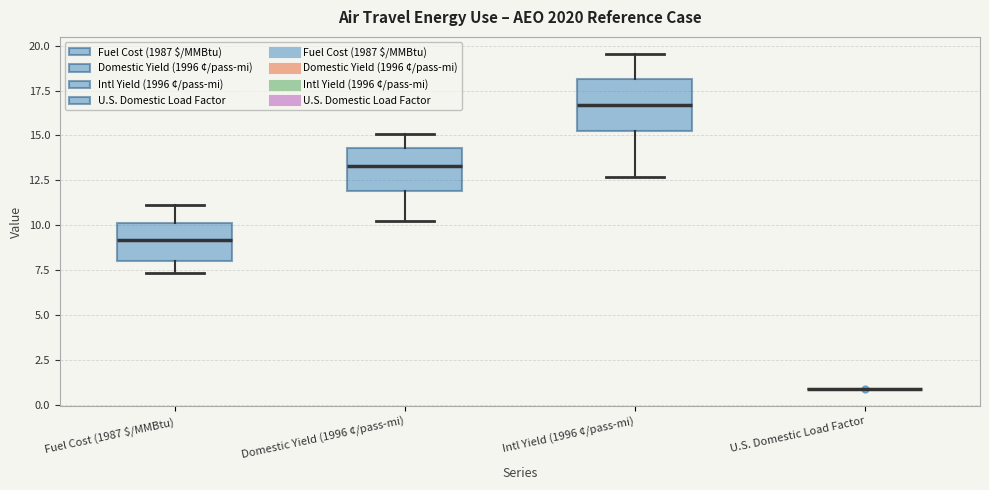

Reading left to right, transcribe this box plot: for each box, give where its median line is, the range the box spans, and where its two whiskers end, as read against the y-axis. The values are not printed on the chart, so give them approximately, as read against the axis.

Fuel Cost (1987 $/MMBtu): median 9.0, box 8.0 to 10.0, whiskers 7.5 to 11.0
Domestic Yield (1996 ¢/pass-mi): median 13.5, box 12.0 to 14.5, whiskers 10.0 to 15.0
Intl Yield (1996 ¢/pass-mi): median 16.5, box 15.0 to 18.0, whiskers 12.5 to 19.5
U.S. Domestic Load Factor: box collapsed to a line at 1.0, whiskers 1.0 to 1.0